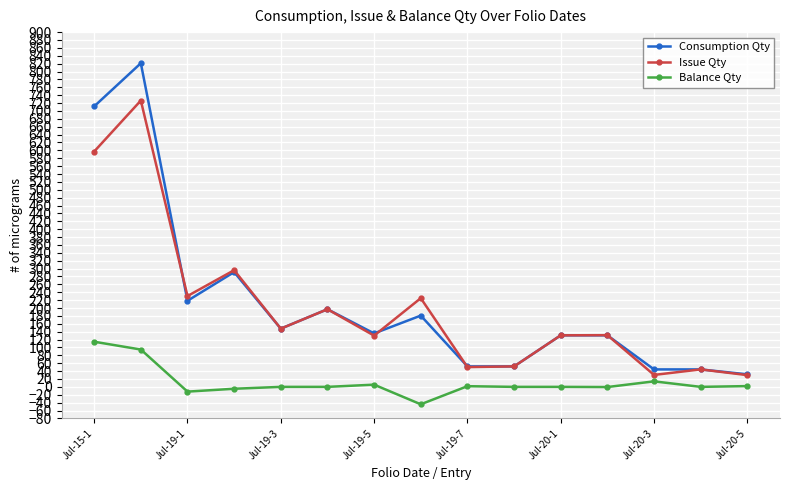

What is the highest value of the Issue Qty series?

726.4